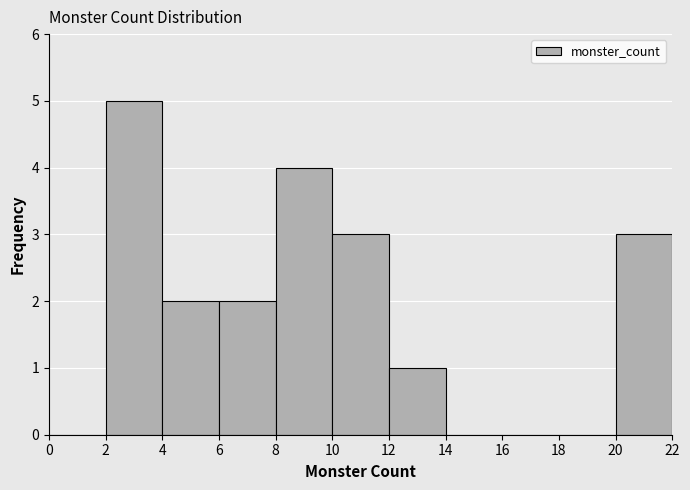

Reading left to right, list every bar in this chart as the range it spans on the x-axis followed by its height. The values are not printed on the chart, so give them approximately, as read against the axis.

0 to 2: 0
2 to 4: 5
4 to 6: 2
6 to 8: 2
8 to 10: 4
10 to 12: 3
12 to 14: 1
14 to 16: 0
16 to 18: 0
18 to 20: 0
20 to 22: 3